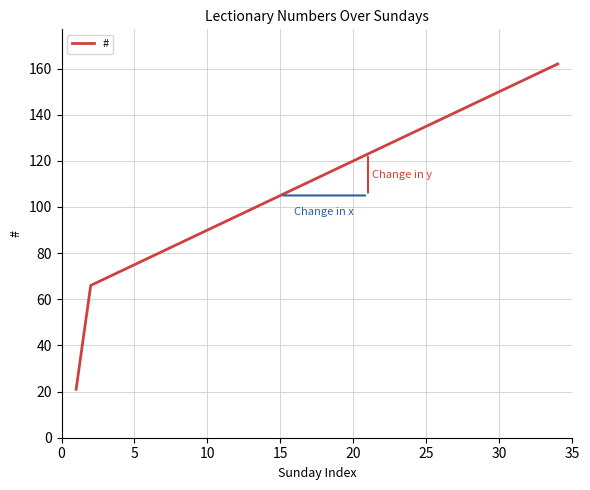

What is the greatest value displayed?

162